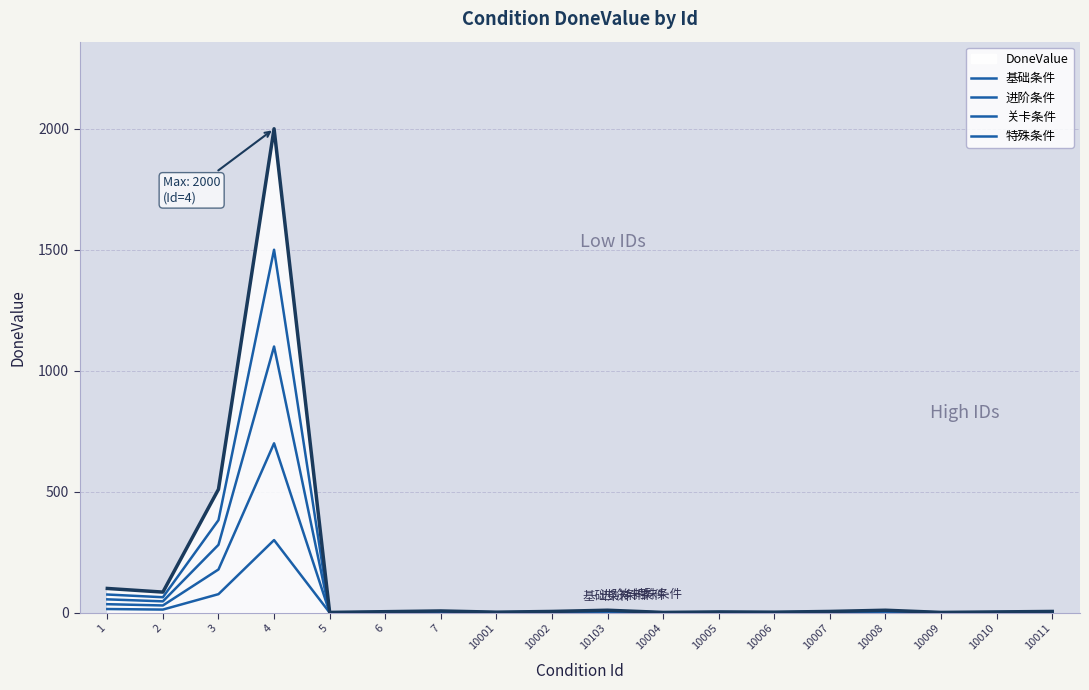

How many lines are shown in the chart?

5